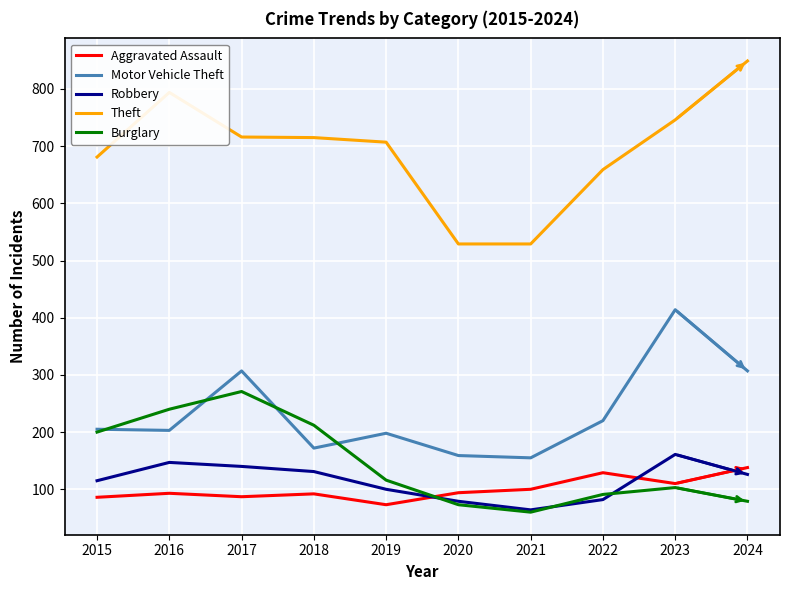

What is the spread (max minus min) of values at 2019?

634